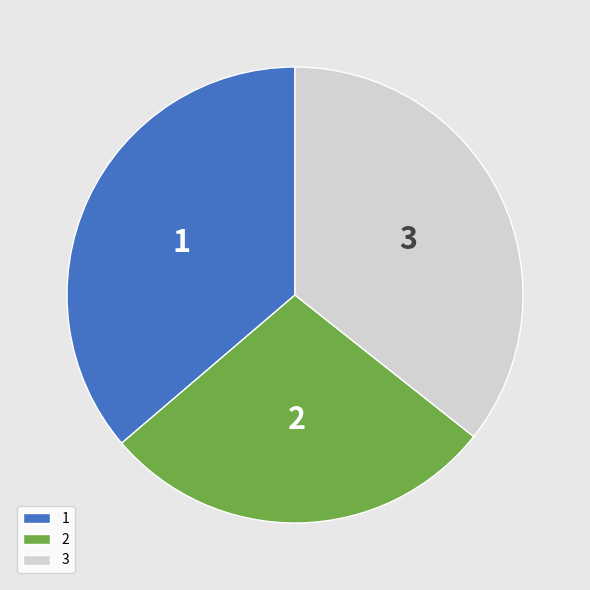

Is there any slice that represents more than half of the pie?

No